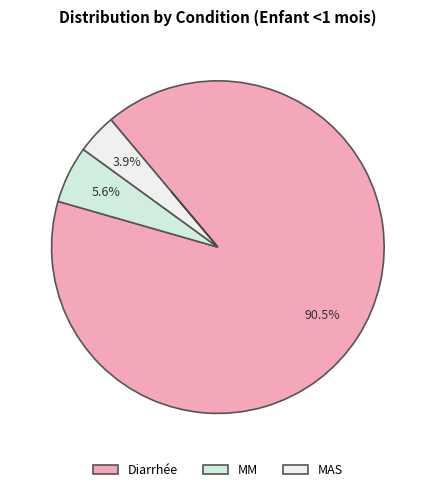

To the nearest percent, what is the average slice percentage?

33%